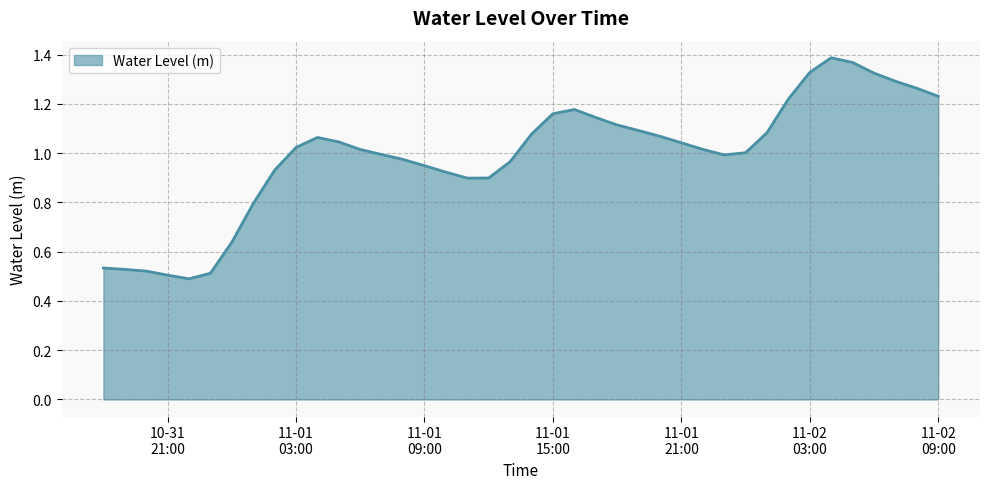

Does the chart display data point markers on the line(s)?

No